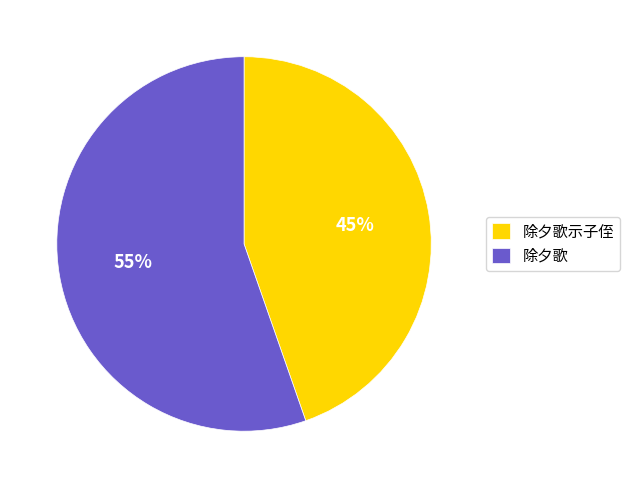

Which slice is the smallest?

除夕歌示子侄